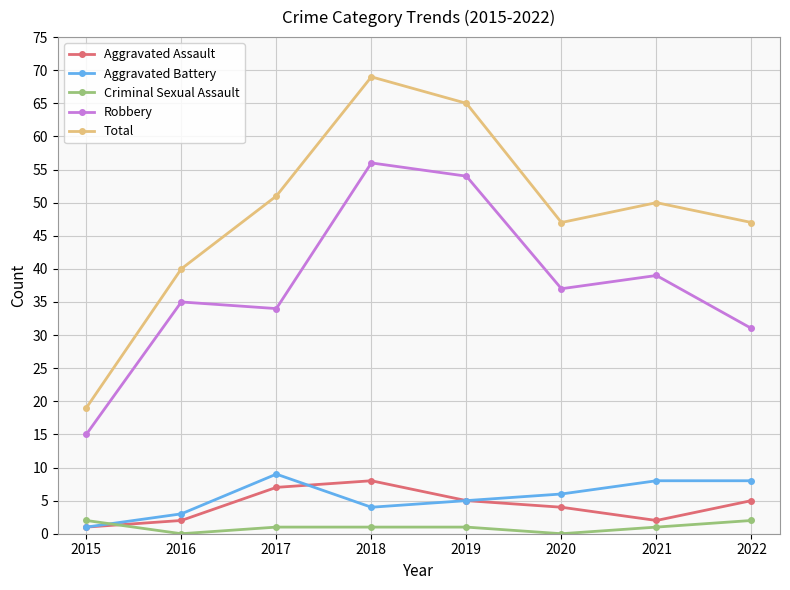

The value of Aggravated Battery at 2015 is 1. True or false?

True